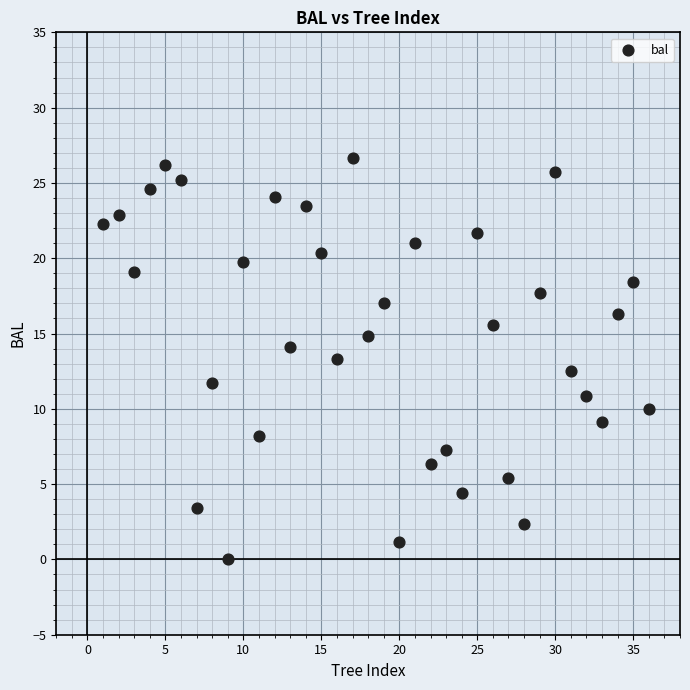

What is the range of X values (max minus min)?

35.0